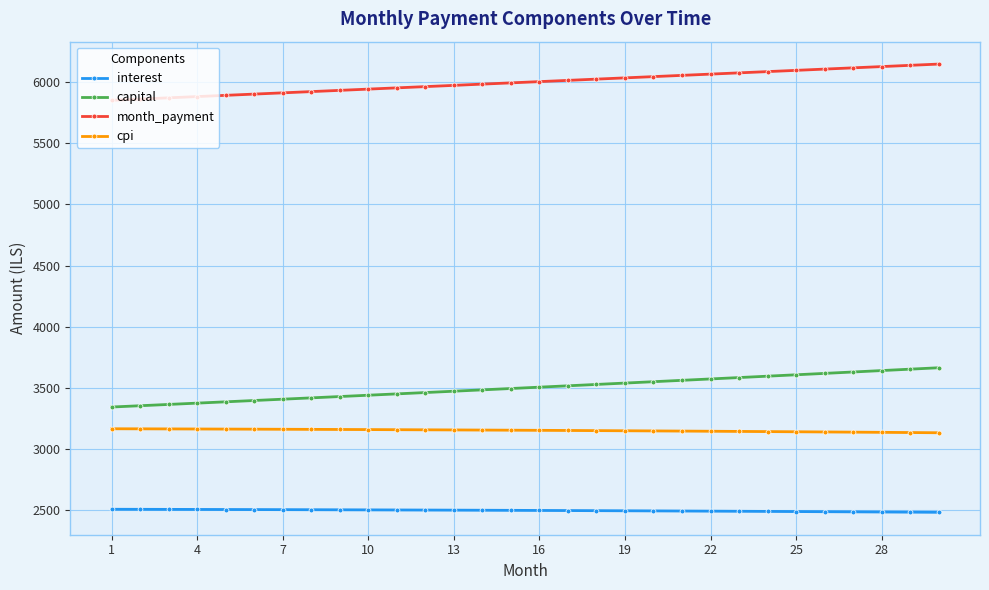

At how many categories does at least one series exceed 4416?

30